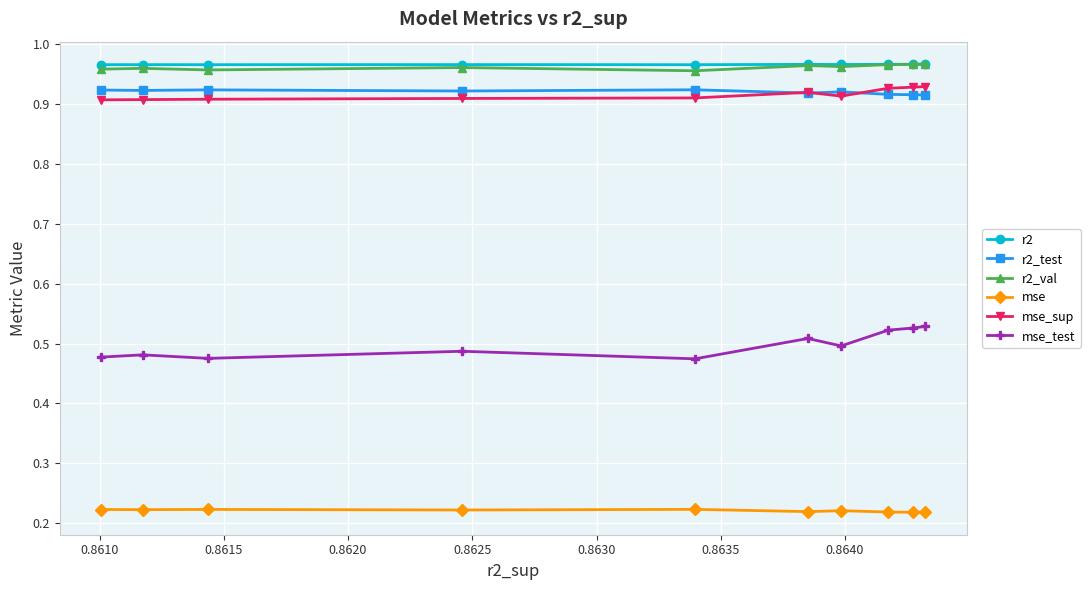

At how many categories does at least one series exceed 0?

10